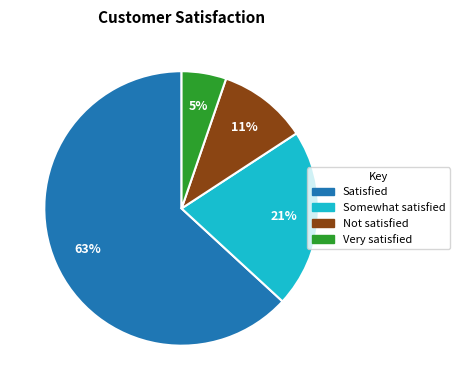

Is there a majority slice in this chart?

Yes